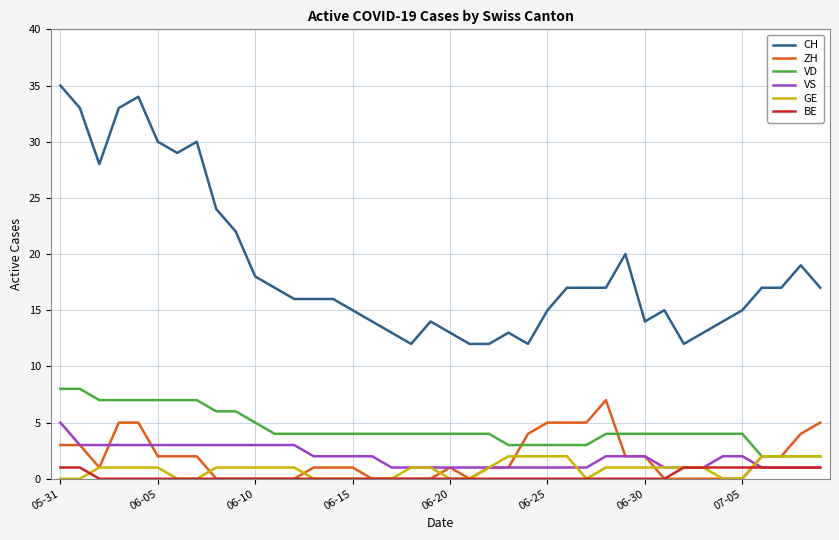

What are all the series names shown in the legend?

CH, ZH, VD, VS, GE, BE